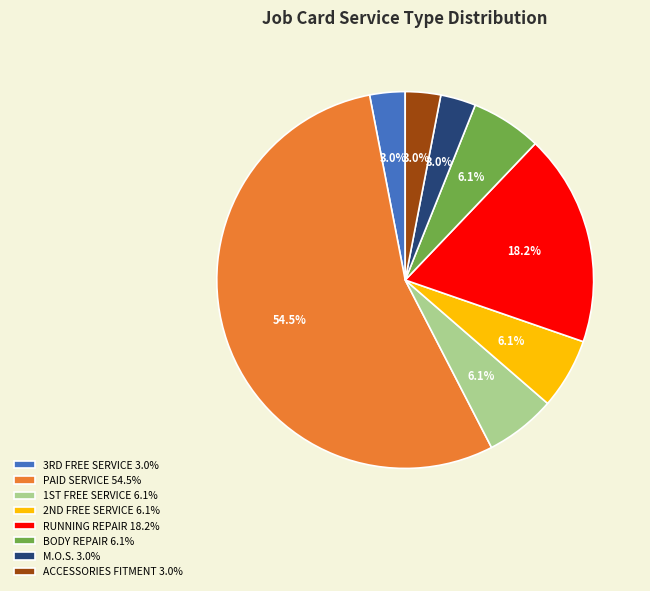

To the nearest percent, what is the difference between the largest and smallest slice percentages?

52%